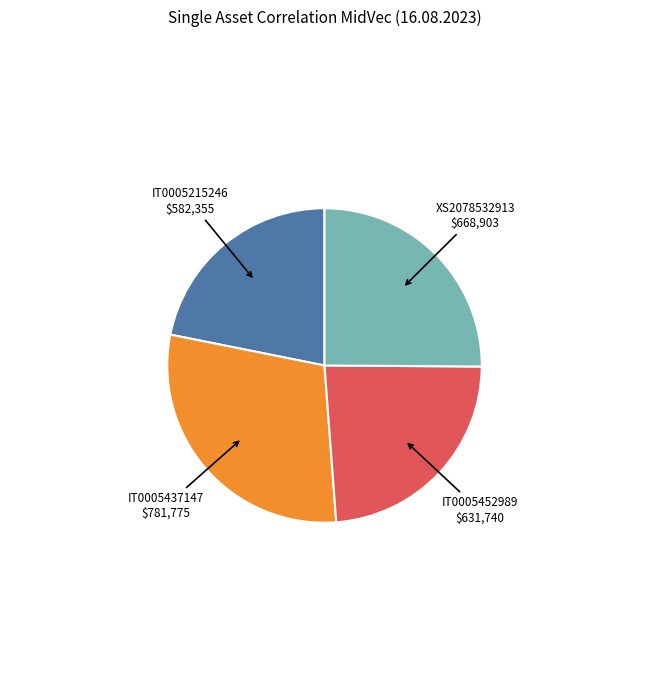

Is there any slice that represents more than half of the pie?

No